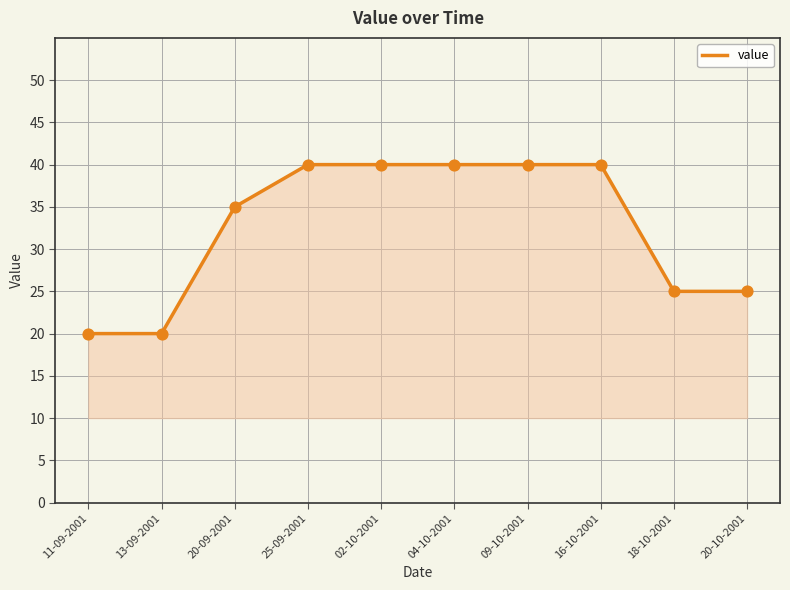

Which has a higher value, 20-10-2001 or 25-09-2001?

25-09-2001